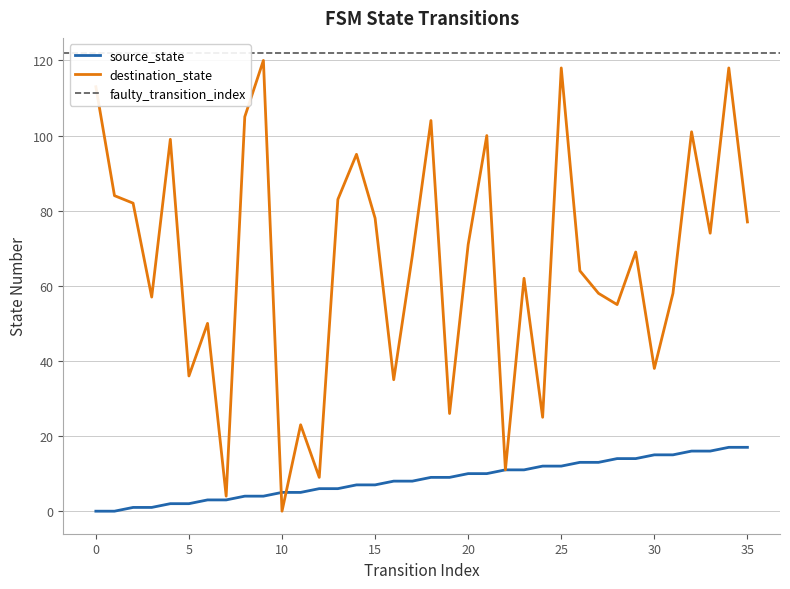

Reading left to right, transcribe all the data shown in this chart.

source_state: 0=0	1=0	2=1	3=1	4=2	5=2	6=3	7=3	8=4	9=4	10=5	11=5	12=6	13=6	14=7	15=7	16=8	17=8	18=9	19=9	20=10	21=10	22=11	23=11	24=12	25=12	26=13	27=13	28=14	29=14	30=15	31=15	32=16	33=16	34=17	35=17
destination_state: 0=113	1=84	2=82	3=57	4=99	5=36	6=50	7=4	8=105	9=120	10=0	11=23	12=9	13=83	14=95	15=78	16=35	17=68	18=104	19=26	20=71	21=100	22=11	23=62	24=25	25=118	26=64	27=58	28=55	29=69	30=38	31=58	32=101	33=74	34=118	35=77